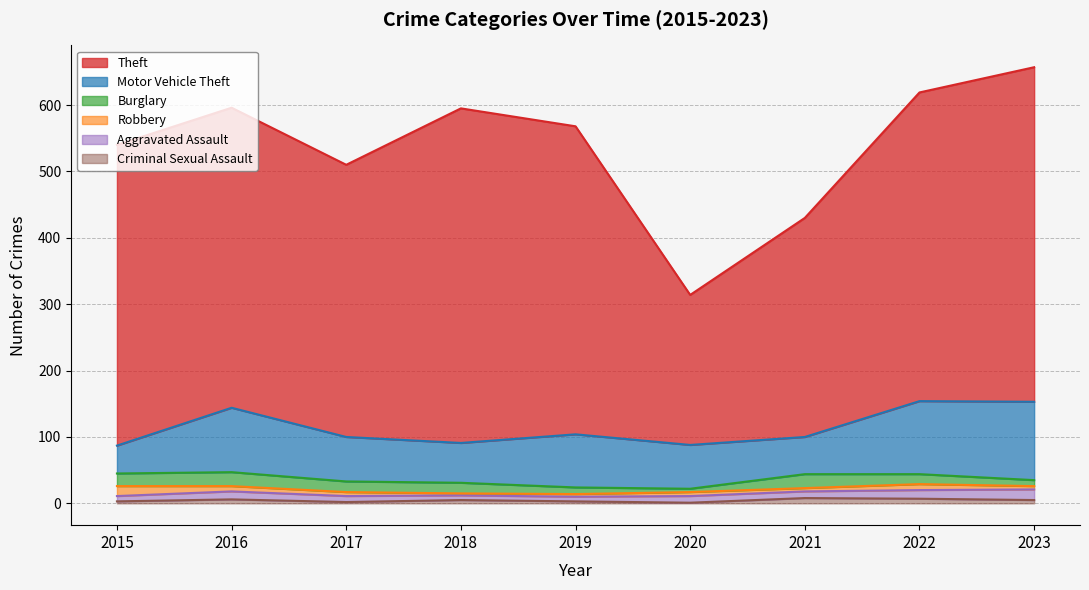

What value does the Criminal Sexual Assault series have at 2020?

1